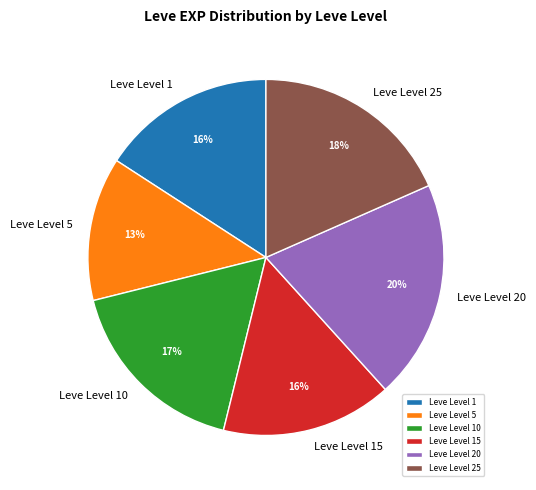

The Leve Level 1 slice represents 7% of the pie. True or false?

False